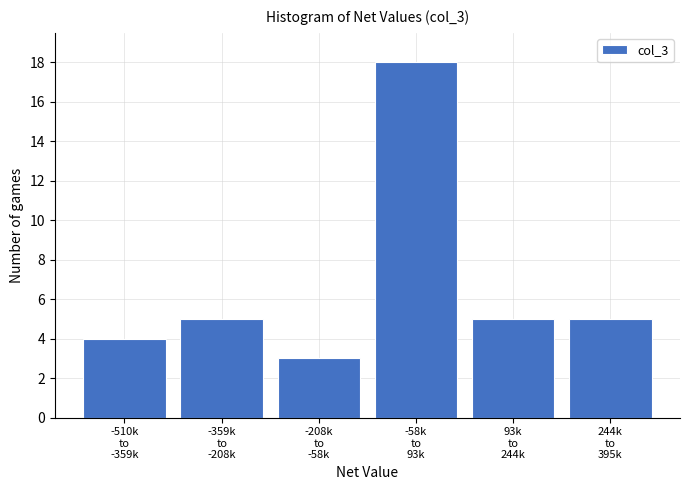

Reading left to right, list all the values displayed in this chart.

4	5	3	18	5	5